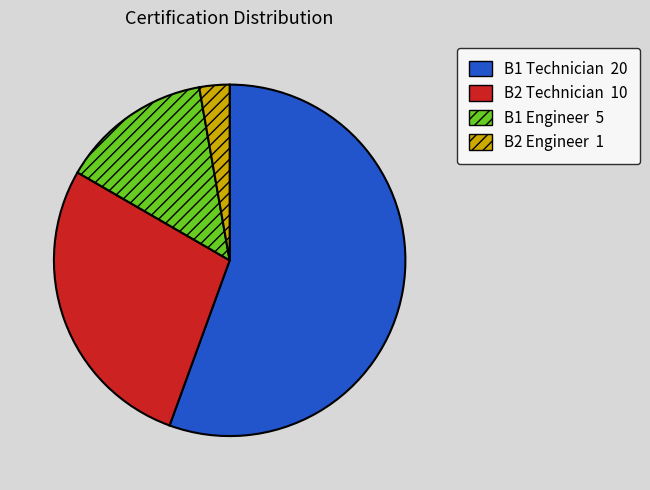

Is it true that B1 Technician is 56% of the pie?

True